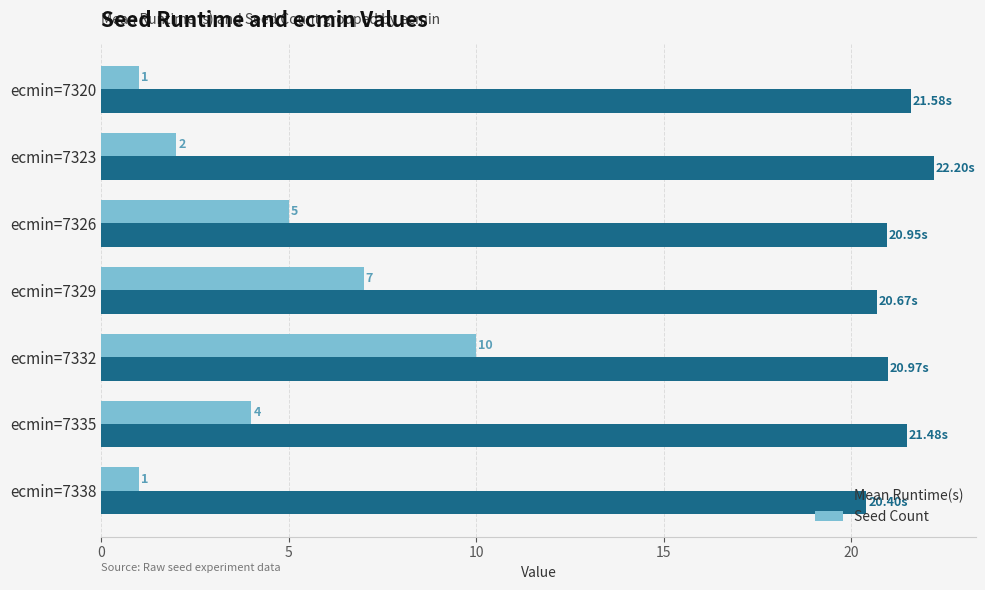

List the series in order of their peak value, highest first.

Mean Runtime(s), Seed Count